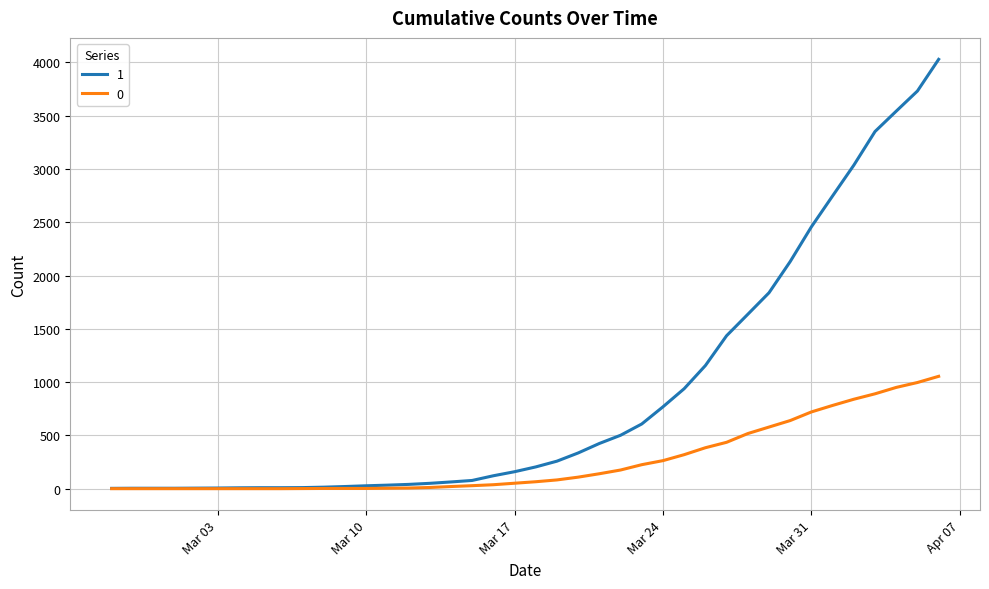

What is the greatest value displayed?

4028